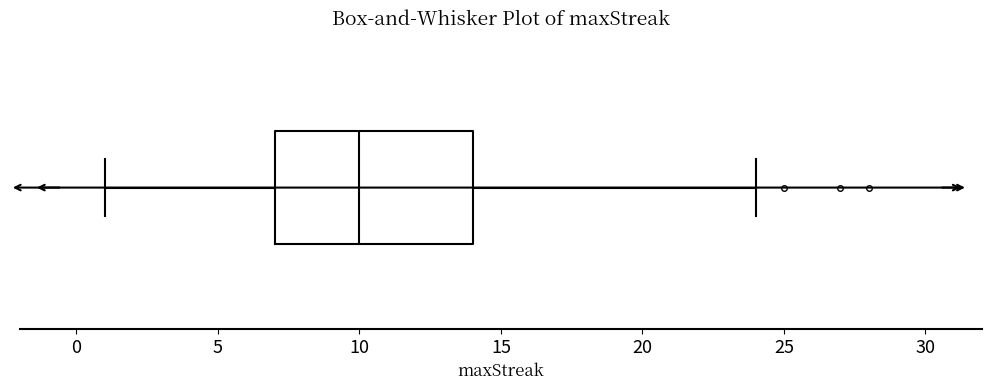

Where is the left edge of the box on the x-axis? The values are not printed on the chart, so give them approximately, as read against the axis.

7